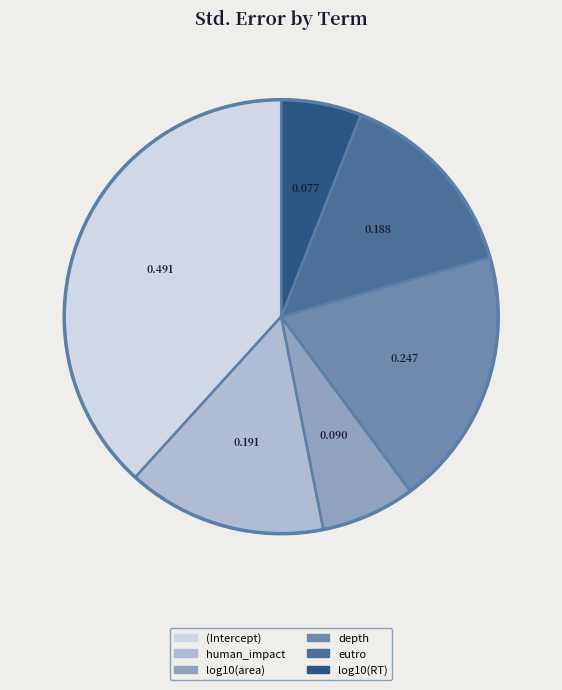

Does eutro represent more than half of the total?

No